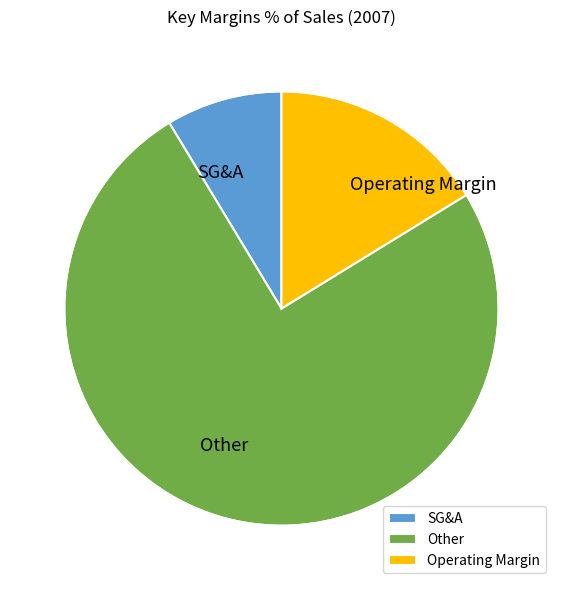

Does any single category account for the majority?

Yes